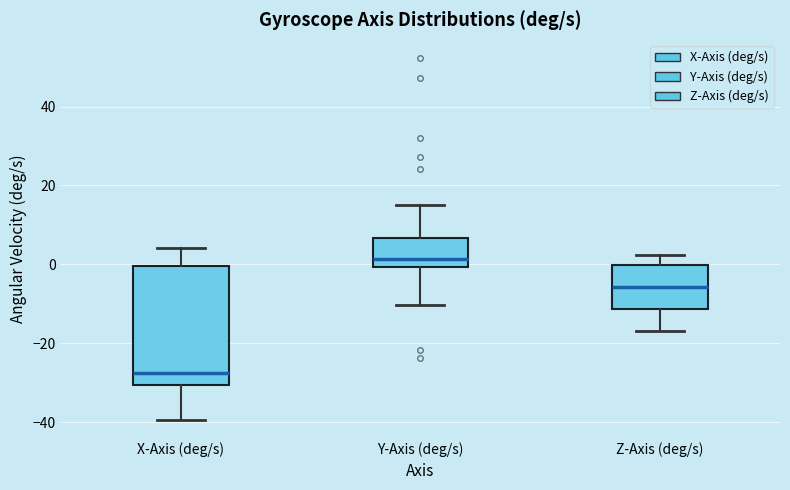

Comparing the boxes themselves (not the whiskers), which one is the tallest?

X-Axis (deg/s)